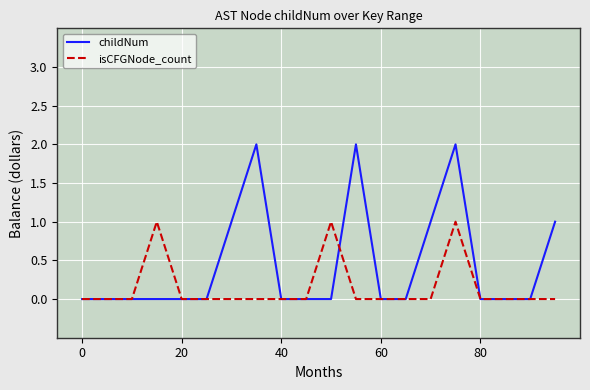

What is the maximum value shown in the chart?

2